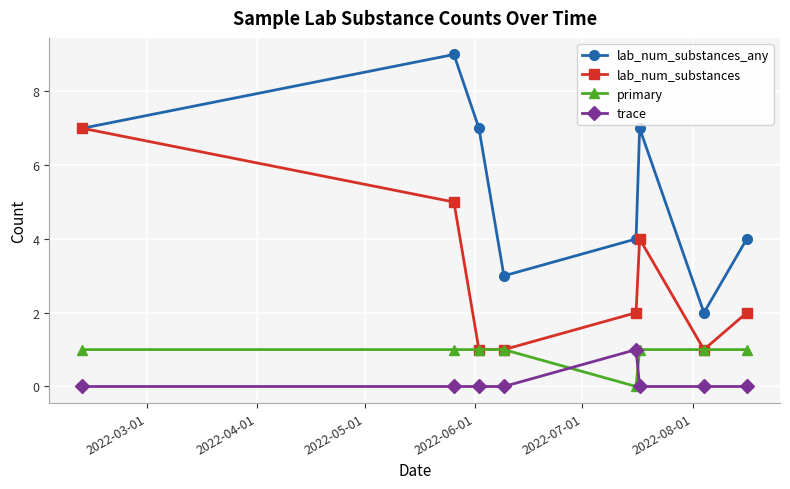

True or false: trace and lab_num_substances cross at least once.

False